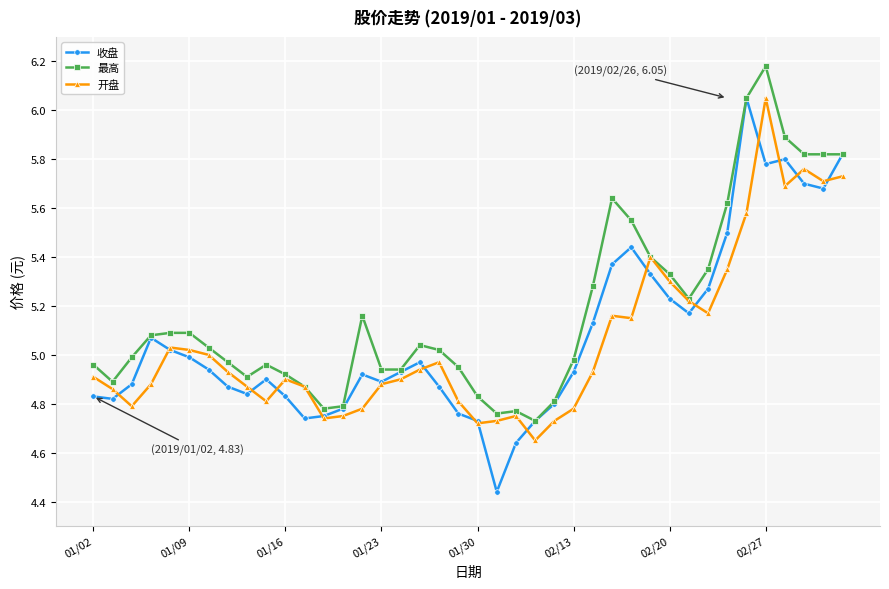

How many distinct data groups are displayed?

3